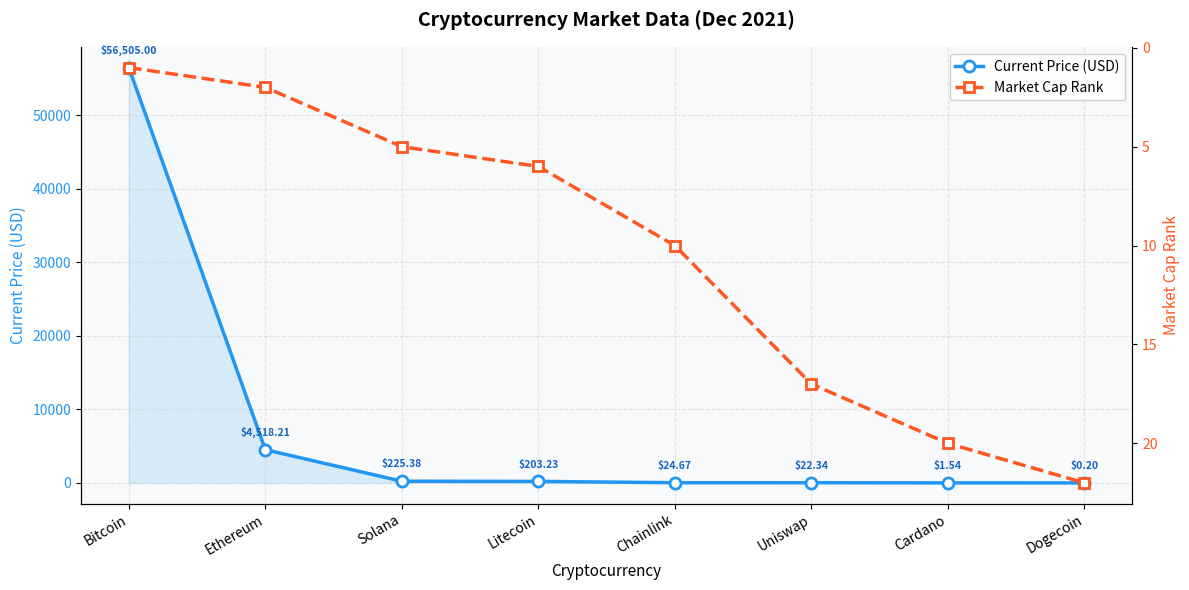

How many values in the Current Price (USD) series exceed 203?

4